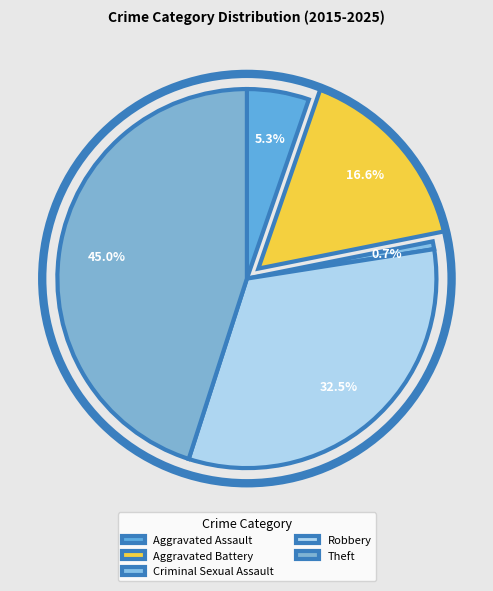

Rank the categories by value from highest to lowest.

Theft, Robbery, Aggravated Battery, Aggravated Assault, Criminal Sexual Assault